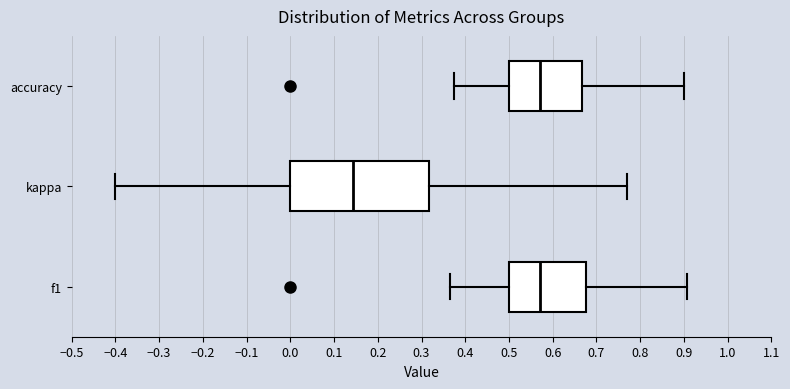

Which box is the widest, from its left edge to its right edge?

kappa